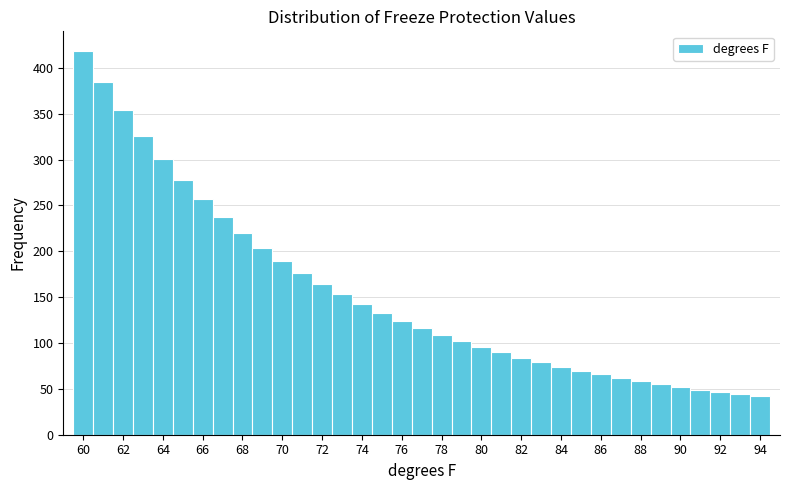

Which range on the x-axis has the tallest bar?

59.5 to 60.5